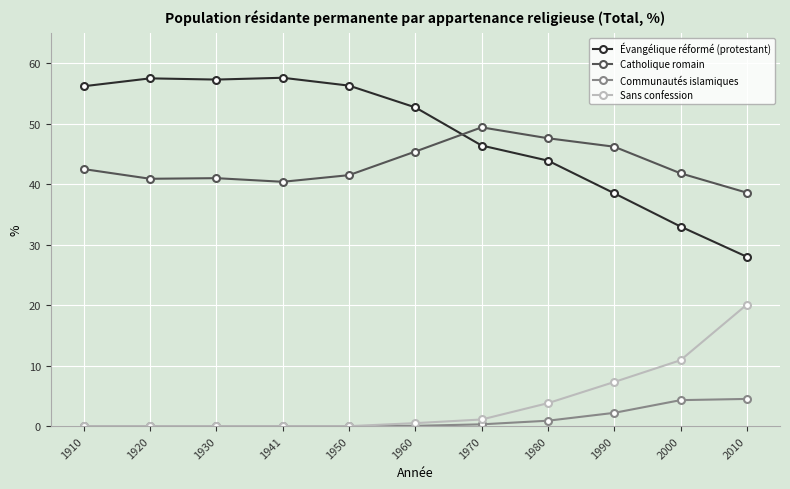

True or false: Évangélique réformé (protestant) has a value of 57.3 at 1930.

True